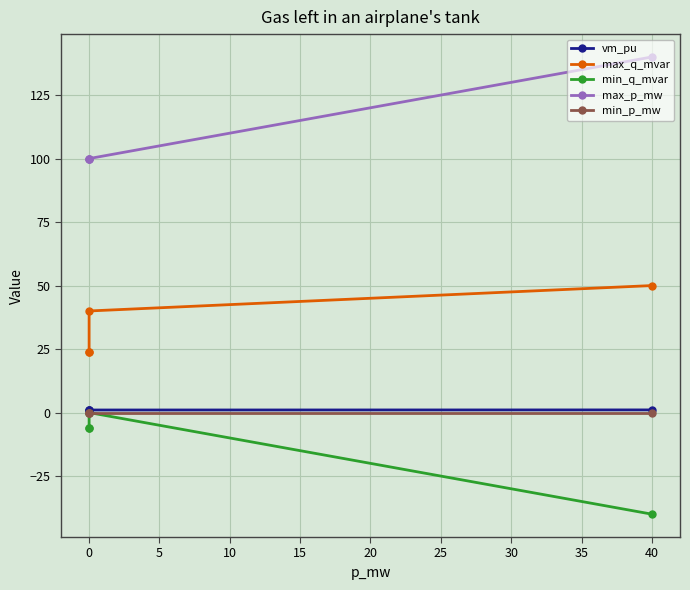

True or false: max_q_mvar and min_q_mvar intersect in this chart.

False